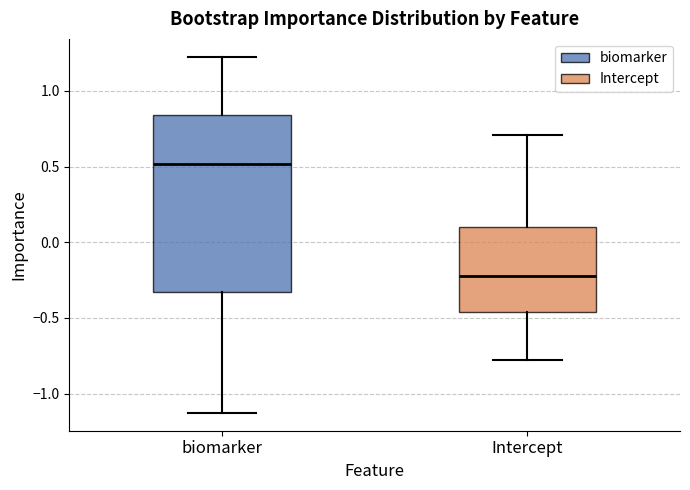

Comparing the boxes themselves (not the whiskers), which one is the tallest?

biomarker